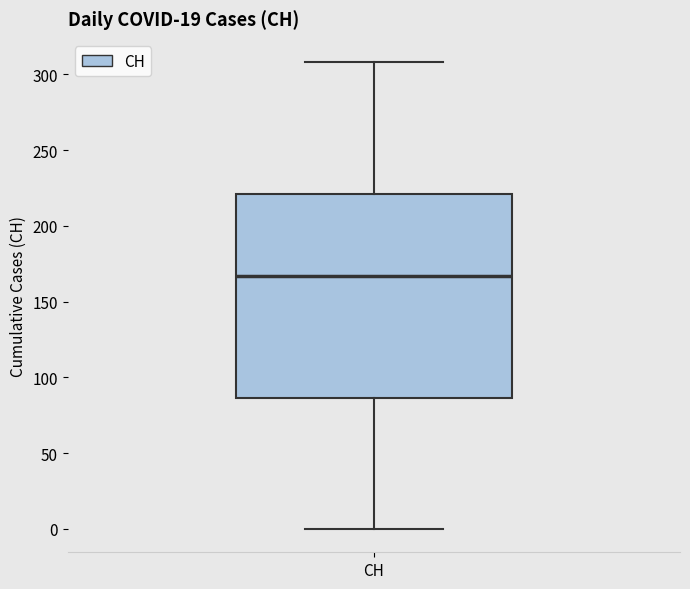

Read this box plot against the y-axis: the position of the median line, the range covered by the box, and the ends of both whiskers. The values are not printed on the chart, so give them approximately, as read against the axis.

median 165, box 85 to 220, whiskers 0 to 310